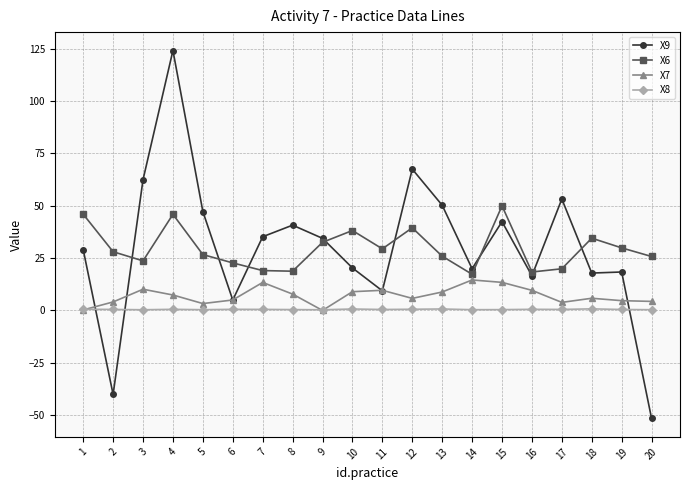

How many data points in X6 are less than 28?

10